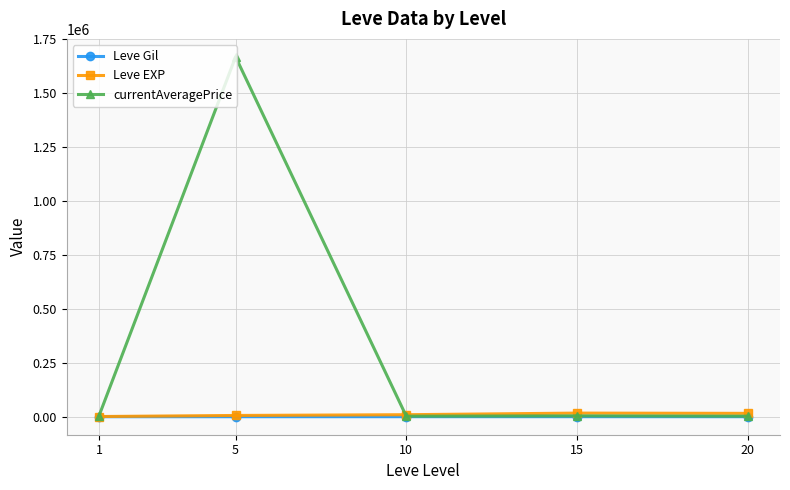

The value of currentAveragePrice at 10 is 2685.8. True or false?

True